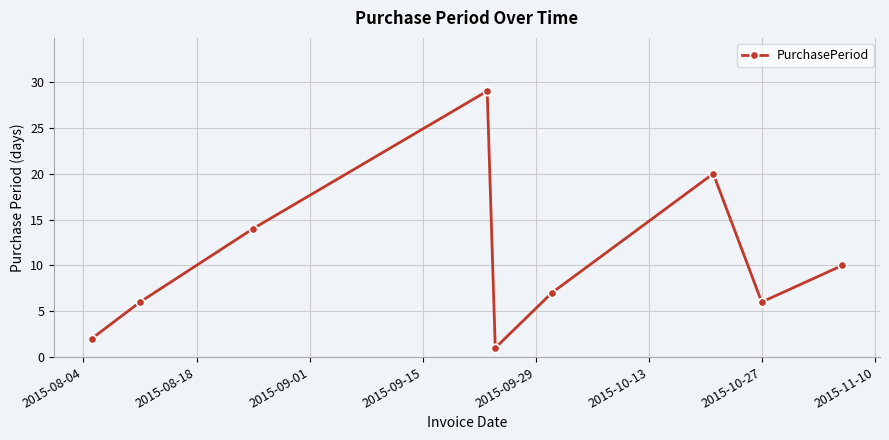

Reading left to right, extract all data points from this chart.

2	6	14	29	1	7	20	6	10